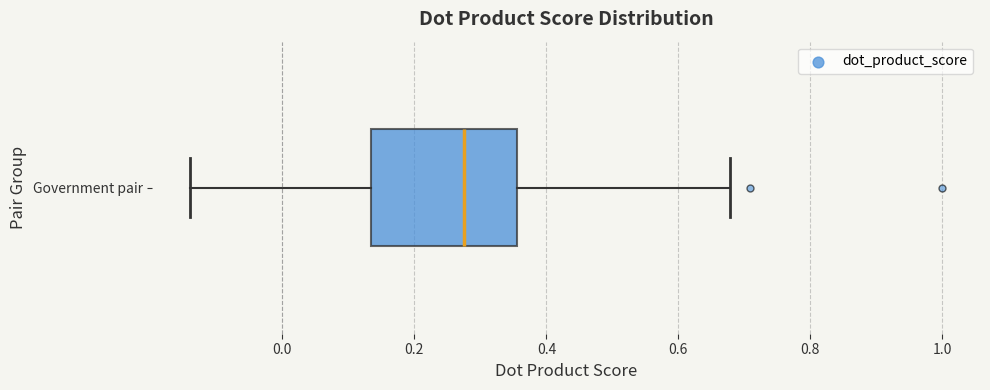

Read this box plot against the x-axis: the position of the median line, the range covered by the box, and the ends of both whiskers. The values are not printed on the chart, so give them approximately, as read against the axis.

median 0.28, box 0.14 to 0.36, whiskers -0.14 to 0.68